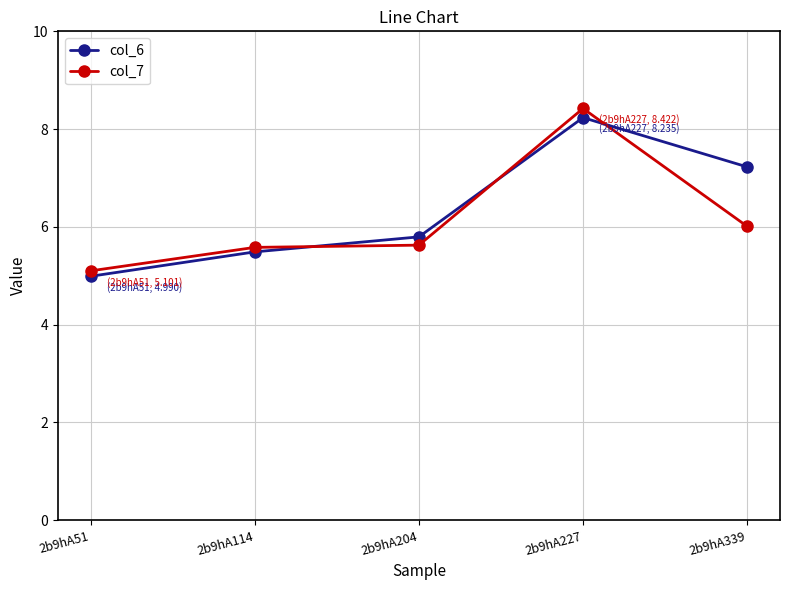

What is the value of the col_6 point at the 2nd from the left?

5.5